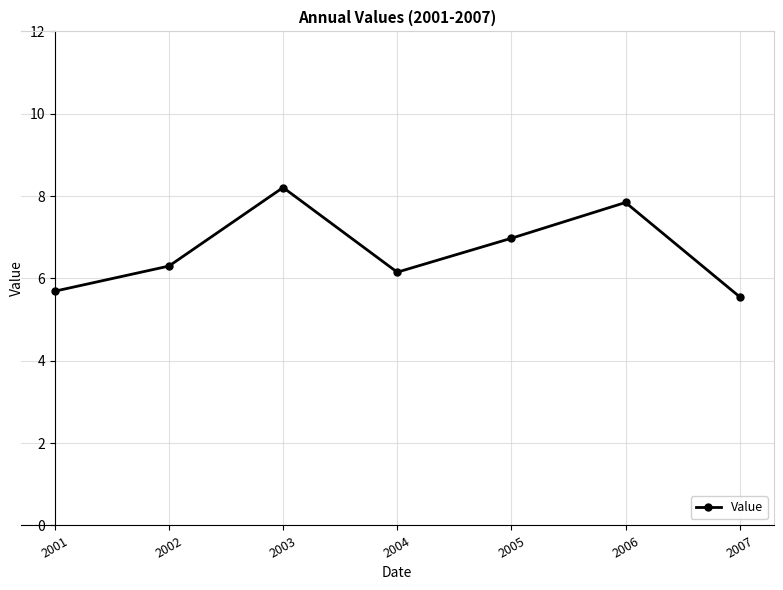

True or false: there are more than 0 points higher than both neighbors.

True